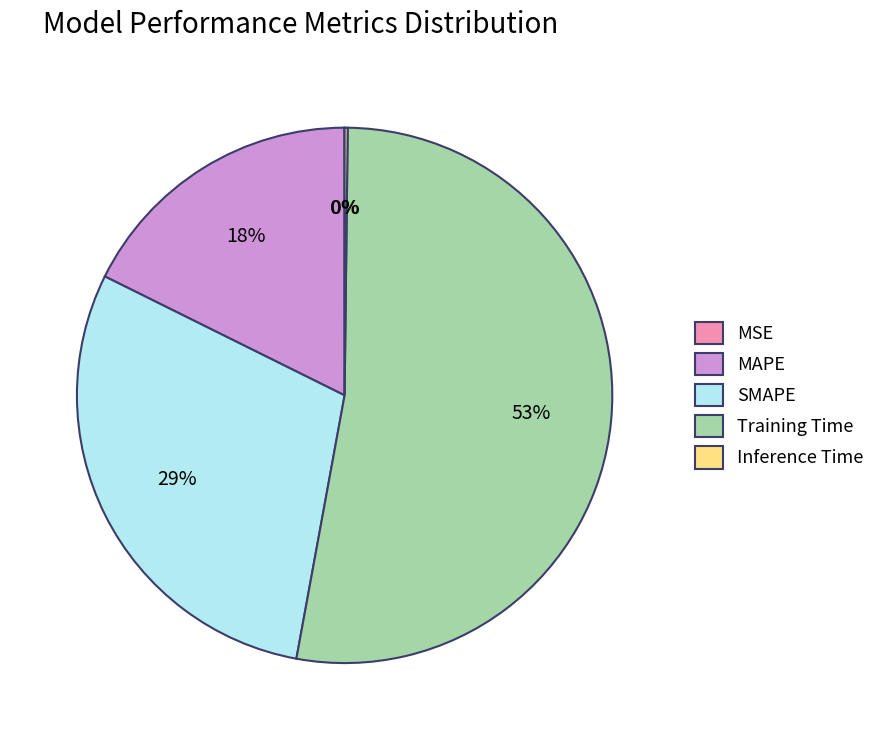

Does any single category account for the majority?

Yes